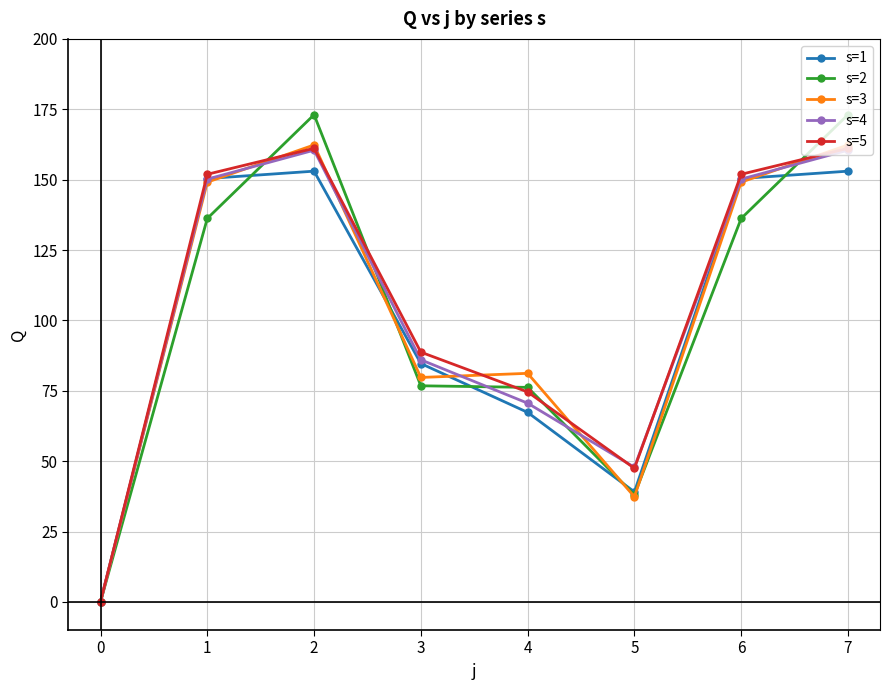

Which series has the largest range (max minus min)?

s=2